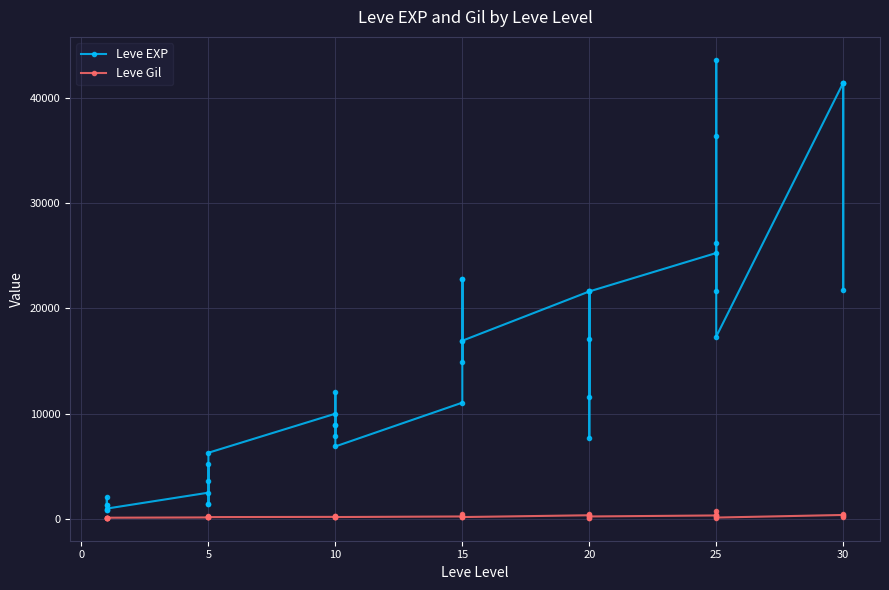

What is the average value of the Leve Gil series?

231